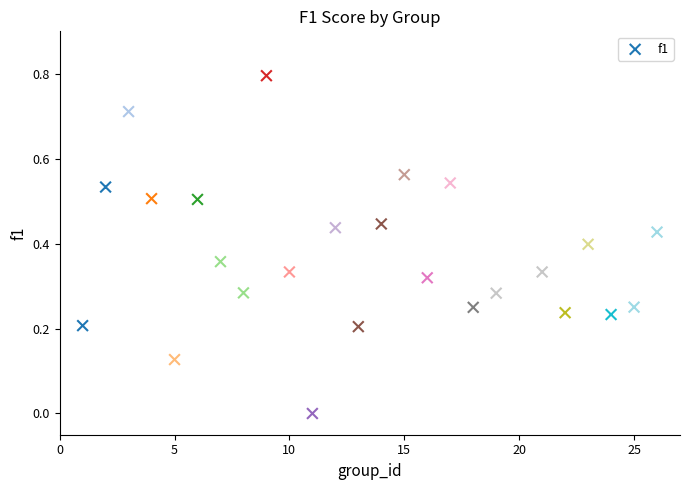

What is the range of X values (max minus min)?

25.0